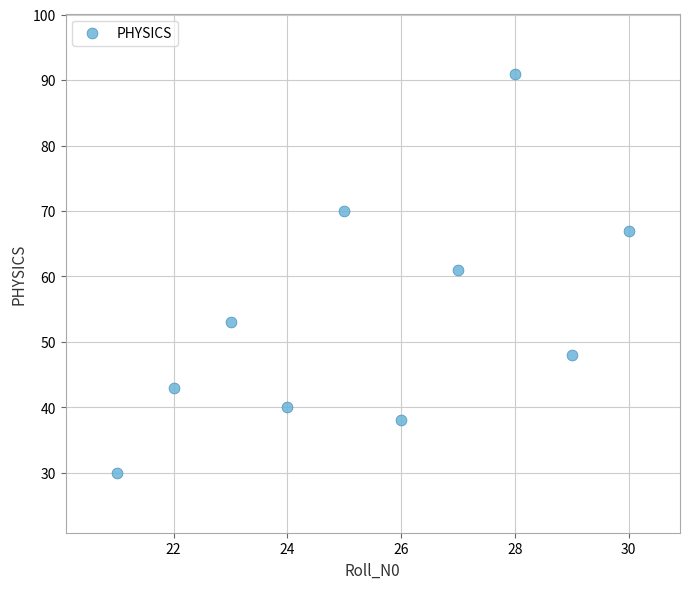

What is the range of Y values (max minus min)?

61